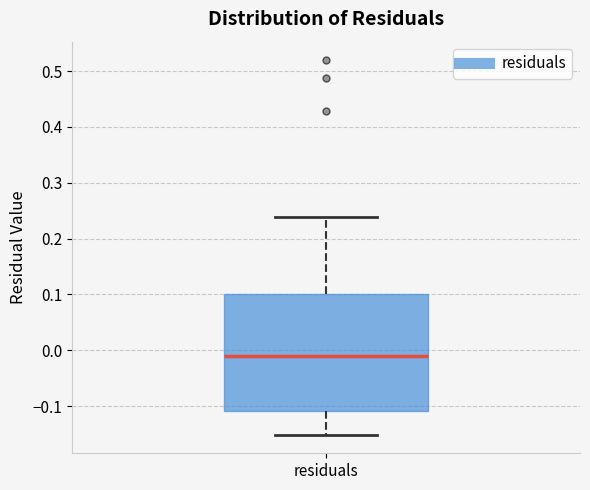

Where does the lower whisker of the box for residuals end on the y-axis? The values are not printed on the chart, so give them approximately, as read against the axis.

-0.15